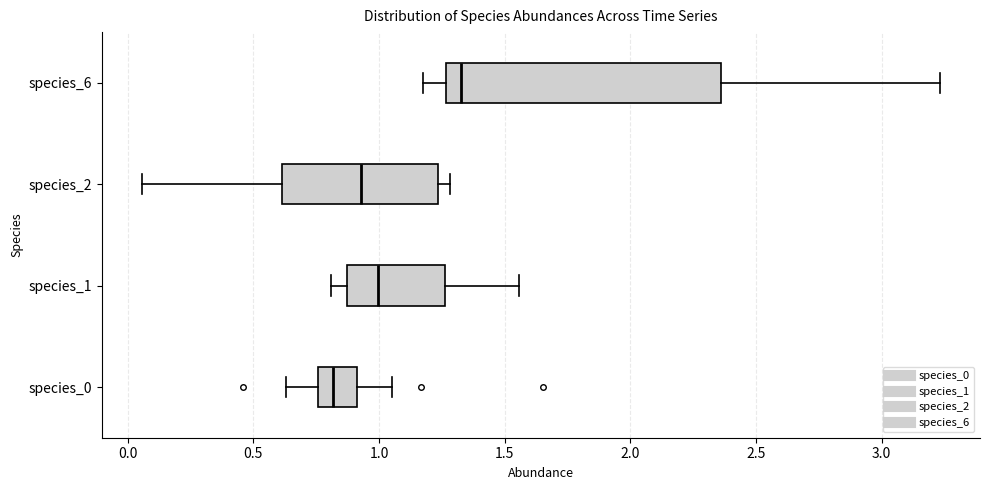

Comparing the boxes themselves (not the whiskers), which one is the widest?

species_6